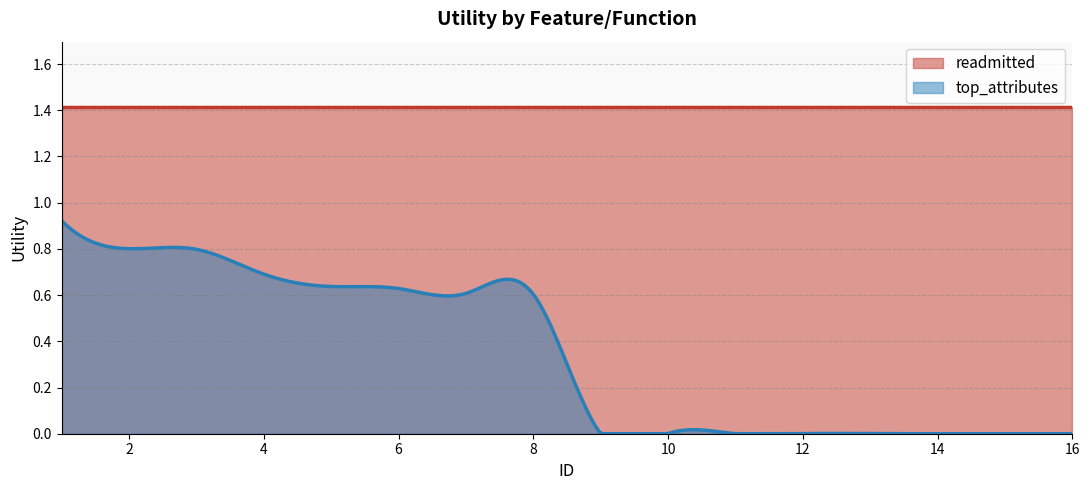

At which label is top_attributes closest to 0?

9